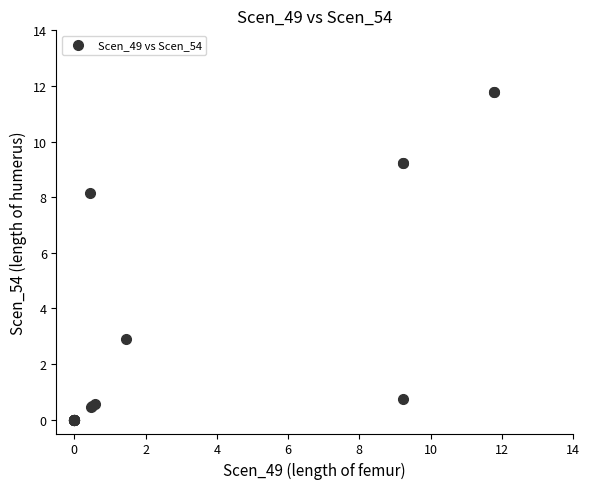

What Y value in the scatter plot is closest to 5?

2.9